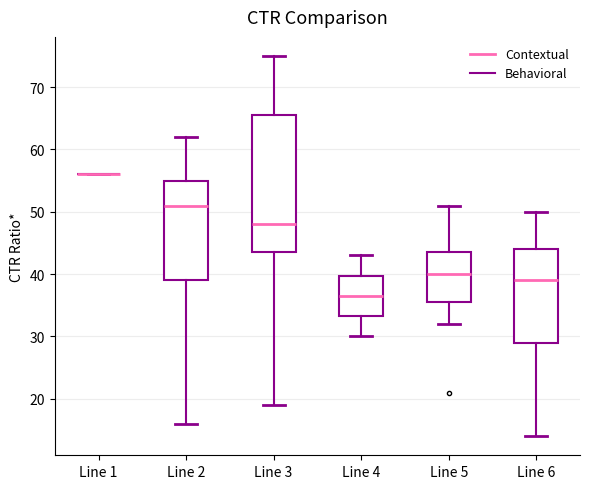

Reading left to right, transcribe this box plot: for each box, give where its median line is, the range the box spans, and where its two whiskers end, as read against the y-axis. The values are not printed on the chart, so give them approximately, as read against the axis.

Line 1: box collapsed to a line at 56, whiskers 56 to 56
Line 2: median 51, box 39 to 55, whiskers 16 to 62
Line 3: median 48, box 44 to 66, whiskers 19 to 75
Line 4: median 37, box 33 to 40, whiskers 30 to 43
Line 5: median 40, box 36 to 44, whiskers 32 to 51
Line 6: median 39, box 29 to 44, whiskers 14 to 50